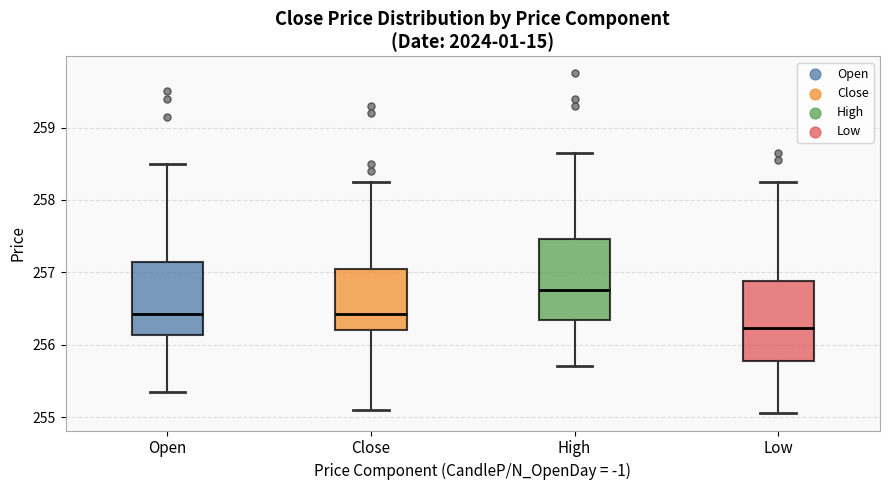

Reading left to right, read every box against the y-axis: the position of its median line, the range the box covers, and the ends of its whiskers. The values are not printed on the chart, so give them approximately, as read against the axis.

Open: median 256.4, box 256.1 to 257.2, whiskers 255.4 to 258.5
Close: median 256.4, box 256.2 to 257.1, whiskers 255.1 to 258.3
High: median 256.8, box 256.3 to 257.5, whiskers 255.7 to 258.7
Low: median 256.2, box 255.8 to 256.9, whiskers 255.1 to 258.3